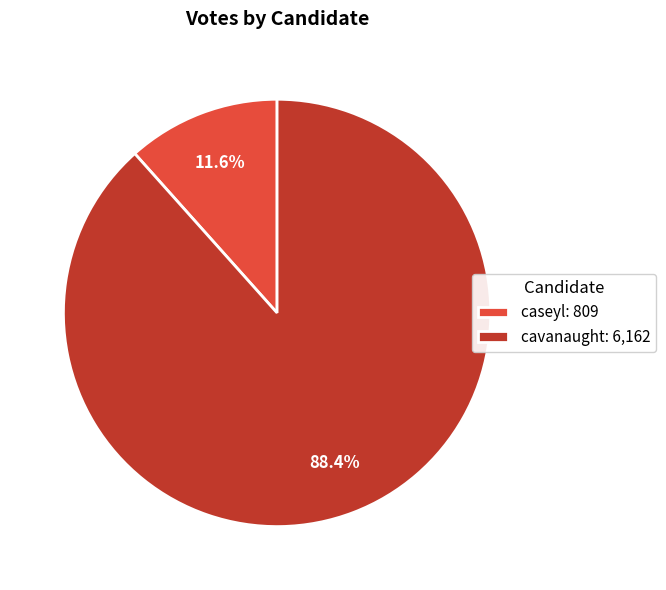

What is the largest slice in the pie chart?

cavanaught